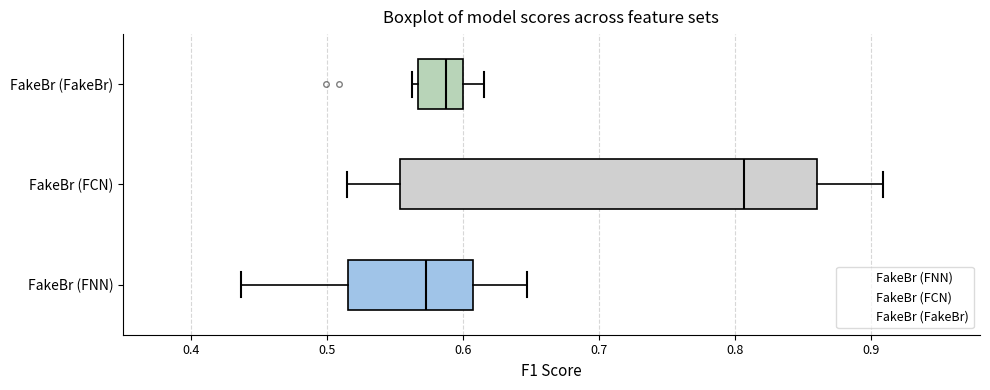

Reading bottom to top, read every box against the x-axis: the position of its median line, the range the box covers, and the ends of its whiskers. The values are not printed on the chart, so give them approximately, as read against the axis.

FakeBr (FNN): median 0.57, box 0.52 to 0.61, whiskers 0.44 to 0.65
FakeBr (FCN): median 0.81, box 0.55 to 0.86, whiskers 0.51 to 0.91
FakeBr (FakeBr): median 0.59, box 0.57 to 0.60, whiskers 0.56 to 0.62